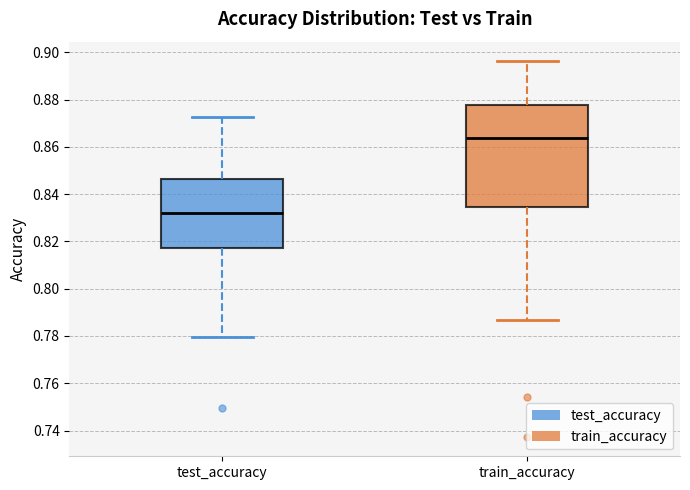

Reading left to right, read every box against the y-axis: the position of its median line, the range the box covers, and the ends of its whiskers. The values are not printed on the chart, so give them approximately, as read against the axis.

test_accuracy: median 0.832, box 0.818 to 0.846, whiskers 0.780 to 0.872
train_accuracy: median 0.864, box 0.834 to 0.878, whiskers 0.786 to 0.896